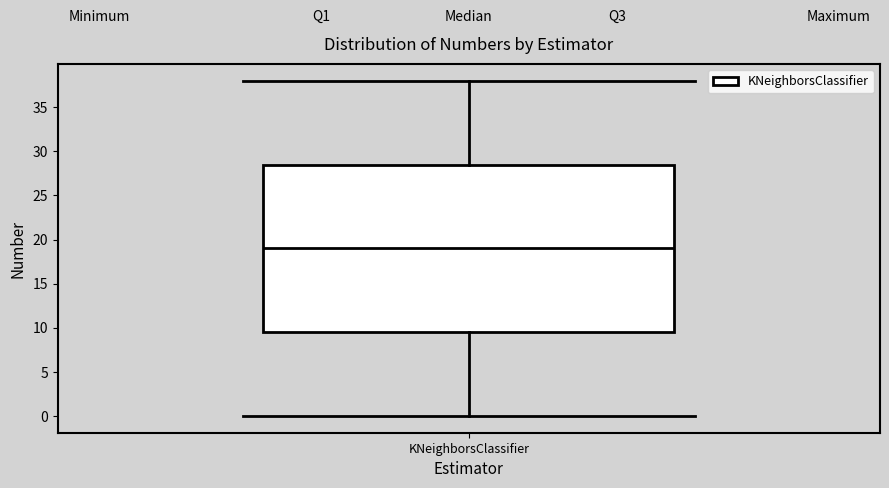

Read this box plot against the y-axis: the position of the median line, the range covered by the box, and the ends of both whiskers. The values are not printed on the chart, so give them approximately, as read against the axis.

median 19.0, box 9.5 to 28.5, whiskers 0.0 to 38.0